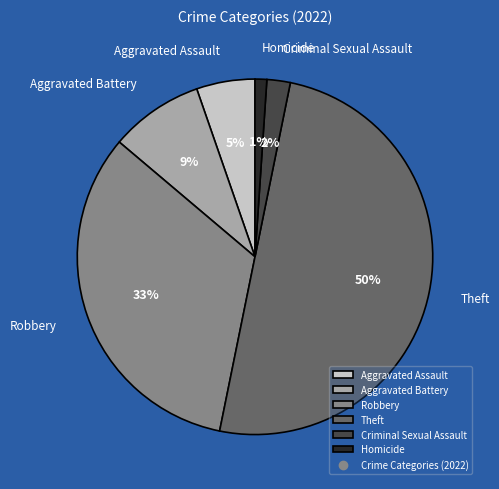

To the nearest percent, what is the average slice percentage?

17%